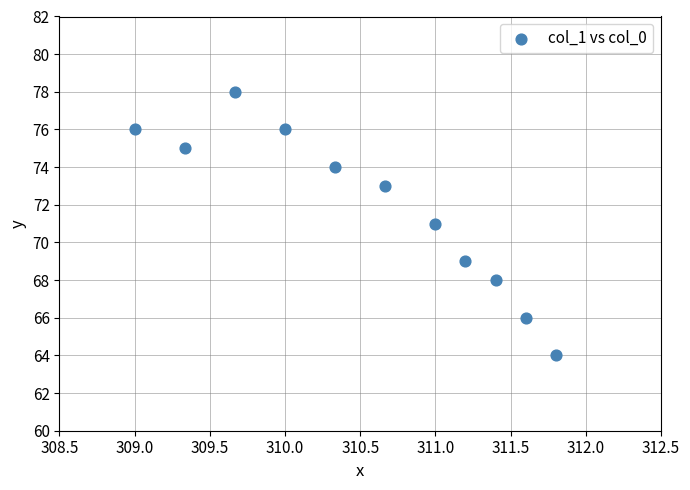

What is the range of Y values (max minus min)?

14